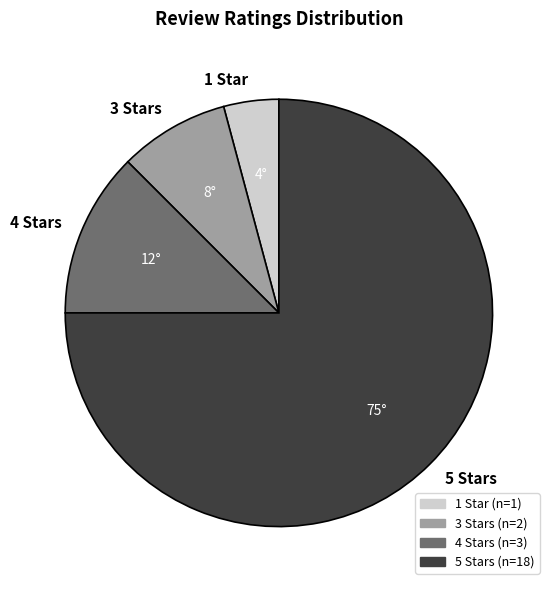

What is the smallest slice in the pie chart?

1 Star